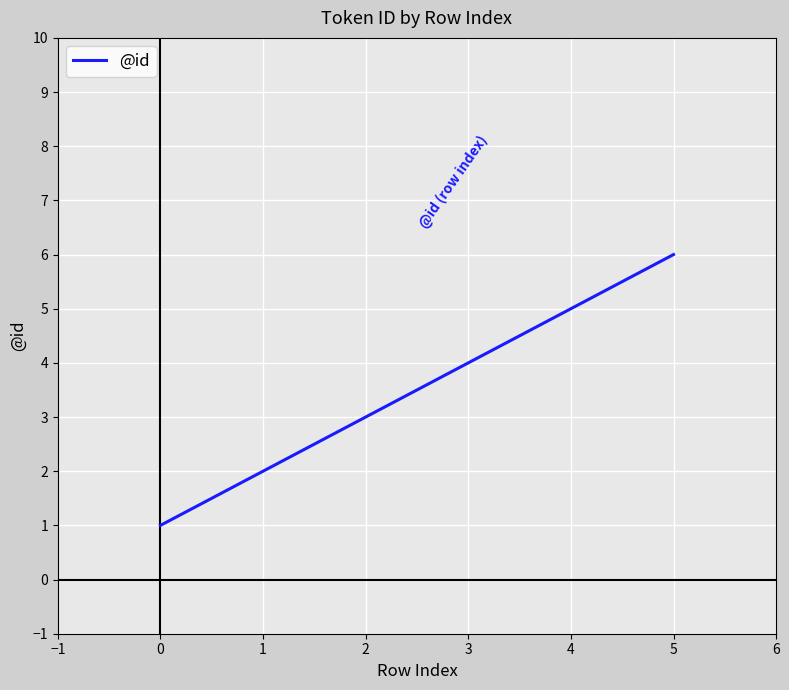

Reading right to left, what are all the values shown in this chart?

6	5	4	3	2	1